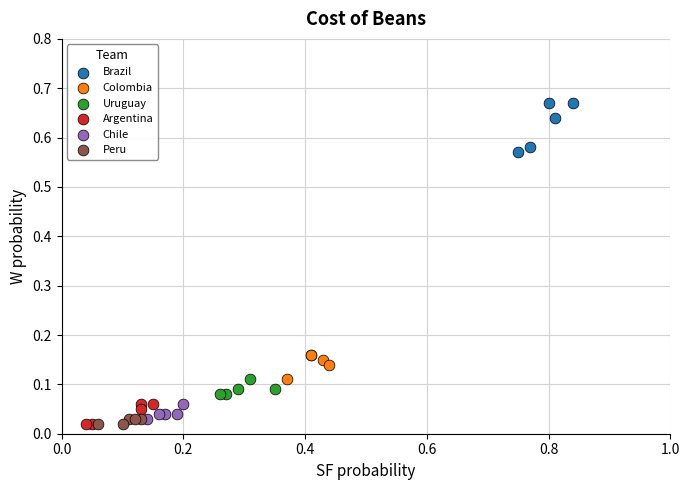

Which series has the largest Y range (max minus min)?

Brazil